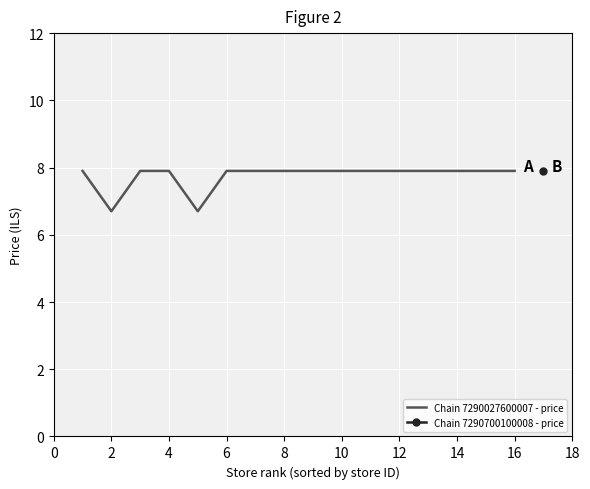

What is the minimum value for Chain 7290027600007 - price?

6.7